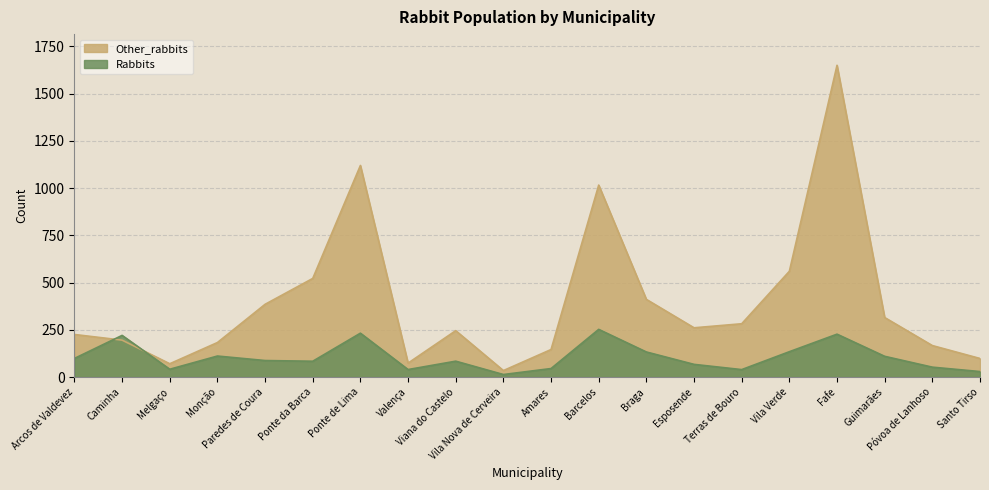

Which category has the lowest value in the Other_rabbits series?

Vila Nova de Cerveira